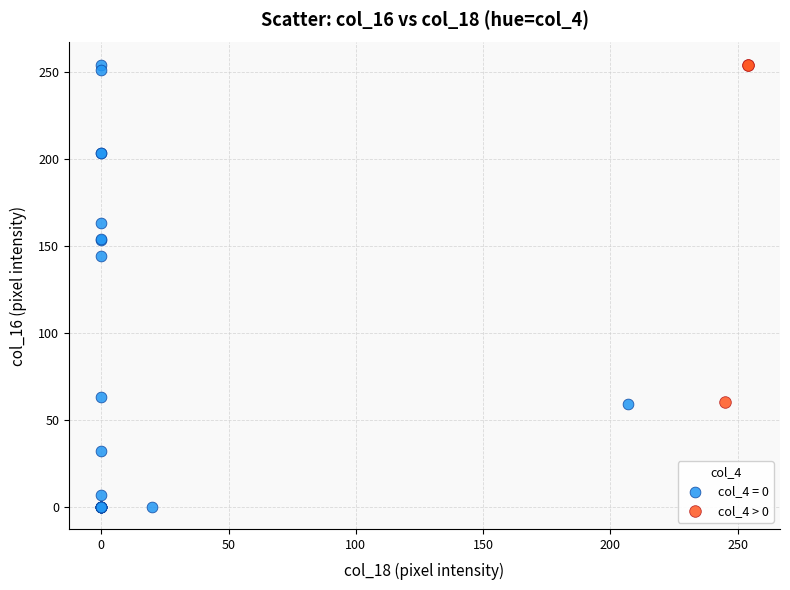

Which series has the largest Y range (max minus min)?

col_4 = 0